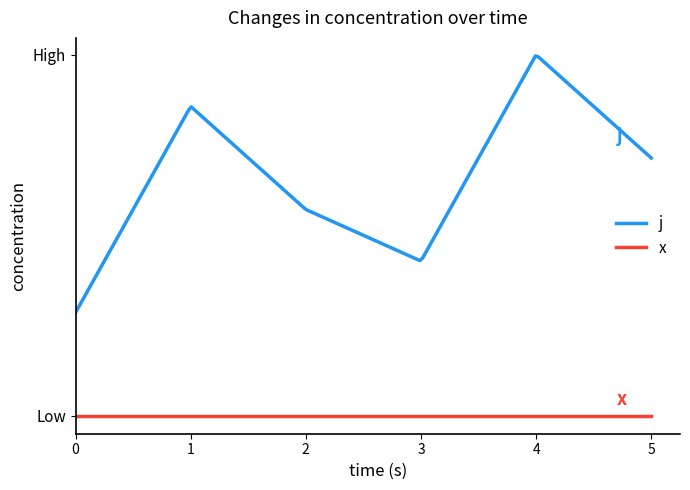

Which series has the largest range (max minus min)?

j